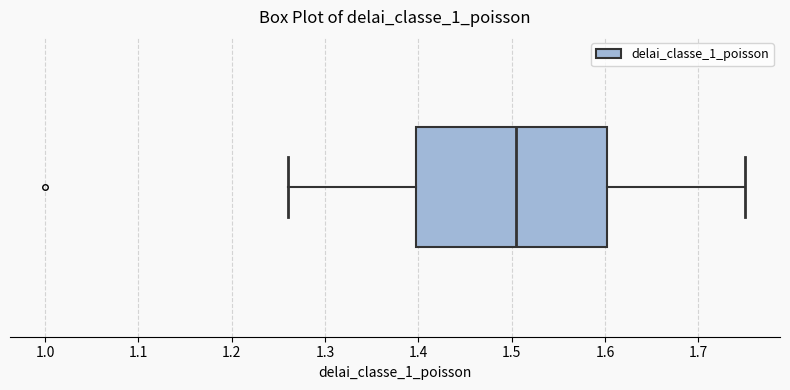

Transcribe this box plot: give where the median line is, the range the box spans, and where the two whiskers end, as read against the x-axis. The values are not printed on the chart, so give them approximately, as read against the axis.

median 1.51, box 1.40 to 1.60, whiskers 1.26 to 1.75